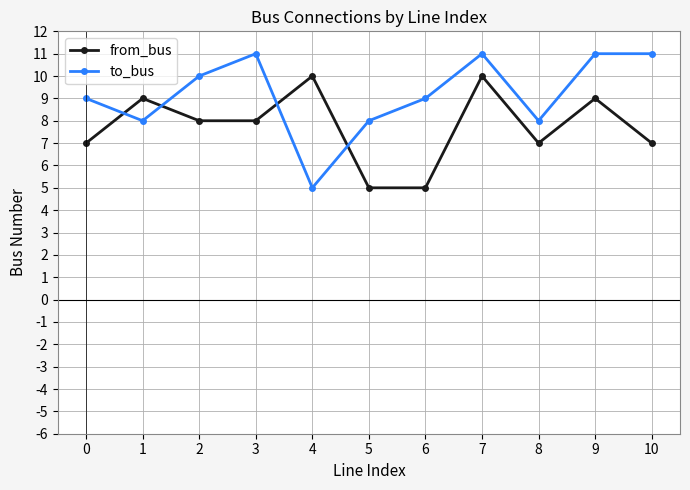

True or false: from_bus has a value of 11 at 3.

False